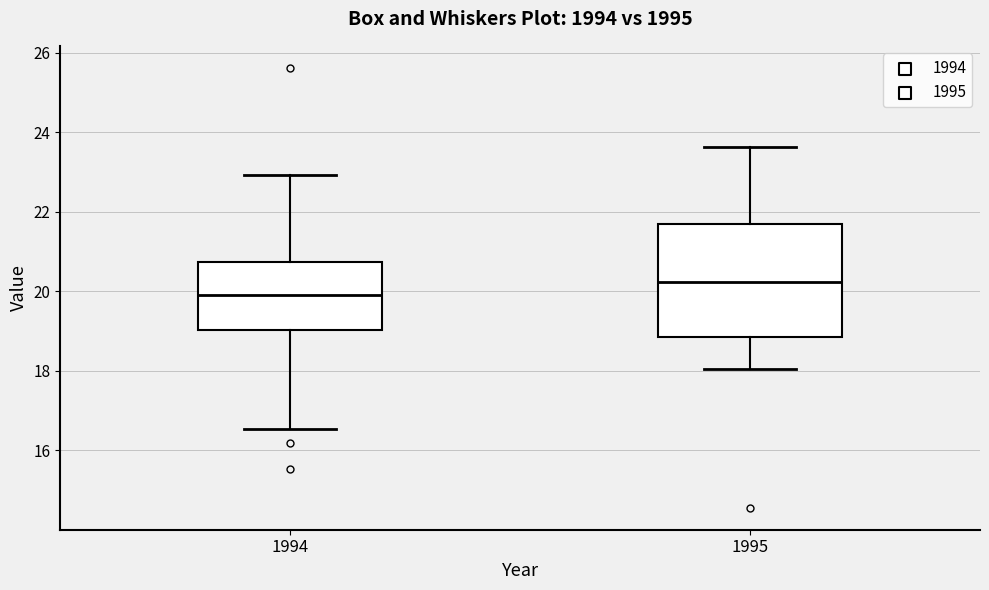

Reading left to right, transcribe this box plot: for each box, give where its median line is, the range the box spans, and where its two whiskers end, as read against the y-axis. The values are not printed on the chart, so give them approximately, as read against the axis.

1994: median 20.0, box 19.0 to 20.8, whiskers 16.6 to 23.0
1995: median 20.2, box 18.8 to 21.6, whiskers 18.0 to 23.6